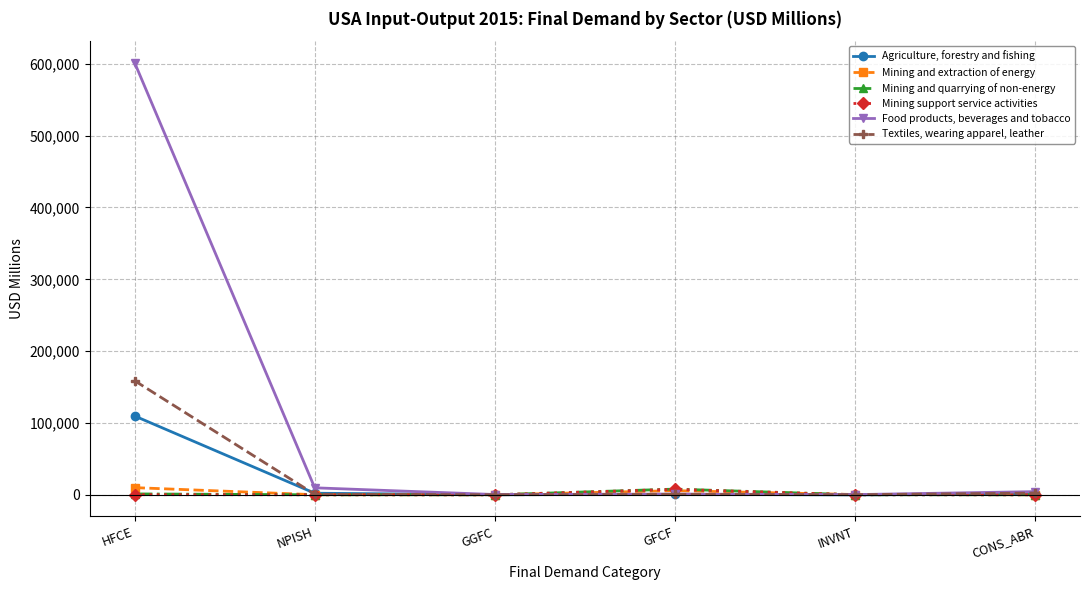

What is the label of the 4th point from the left?

GFCF